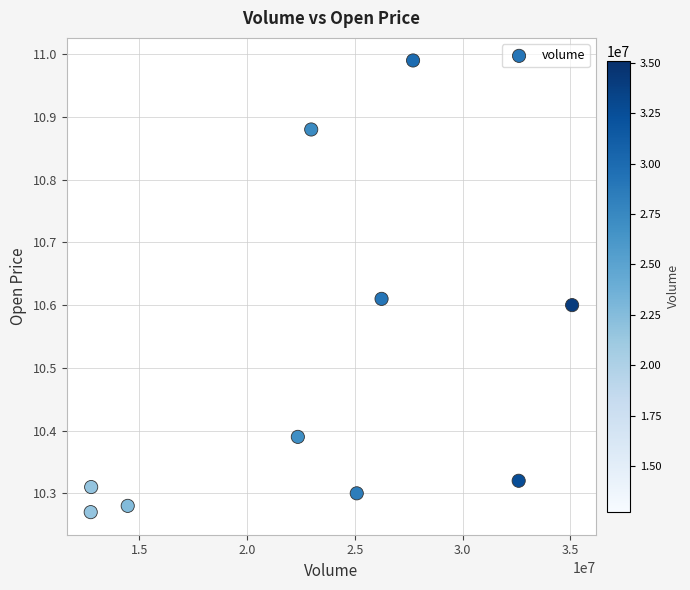

What is the range of Y values (max minus min)?

0.7